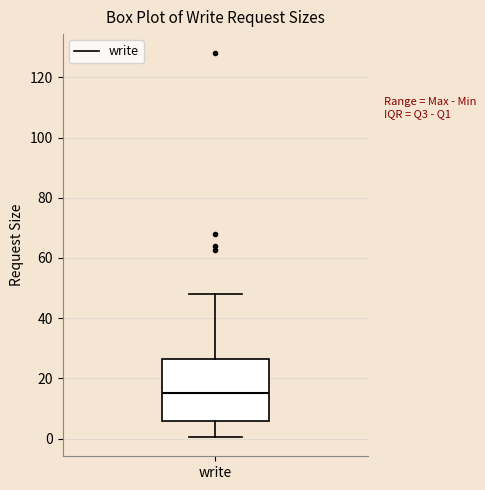

Read this box plot against the y-axis: the position of the median line, the range covered by the box, and the ends of both whiskers. The values are not printed on the chart, so give them approximately, as read against the axis.

median 16, box 6 to 26, whiskers 0 to 48